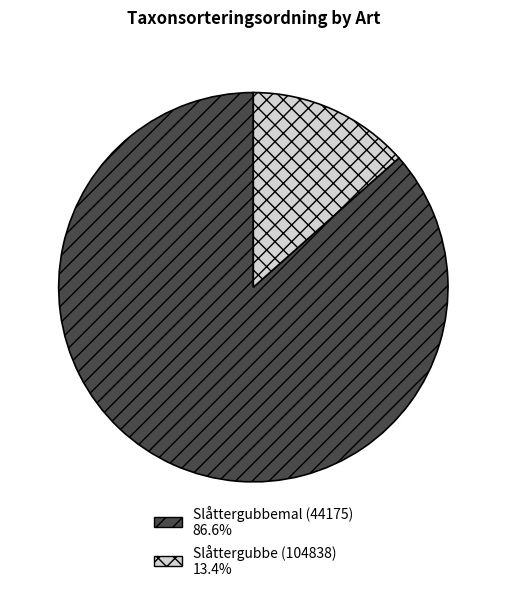

Do Slåttergubbe (104838) and Slåttergubbemal (44175) together represent more than half of the pie?

Yes